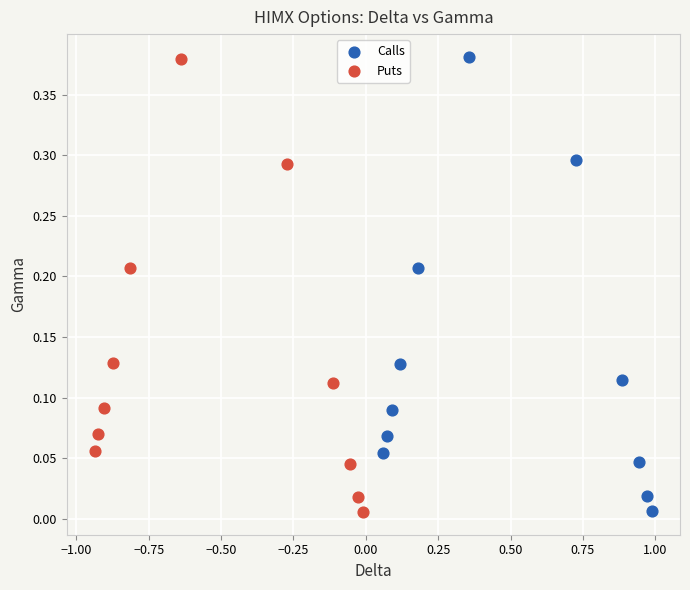

Which series has the widest spread of Y values?

Calls